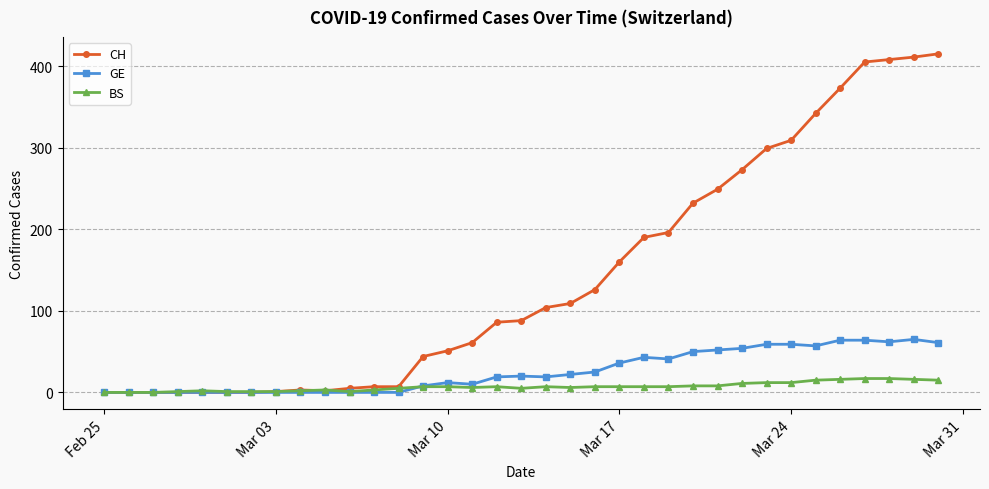

True or false: GE and BS cross at least once.

True